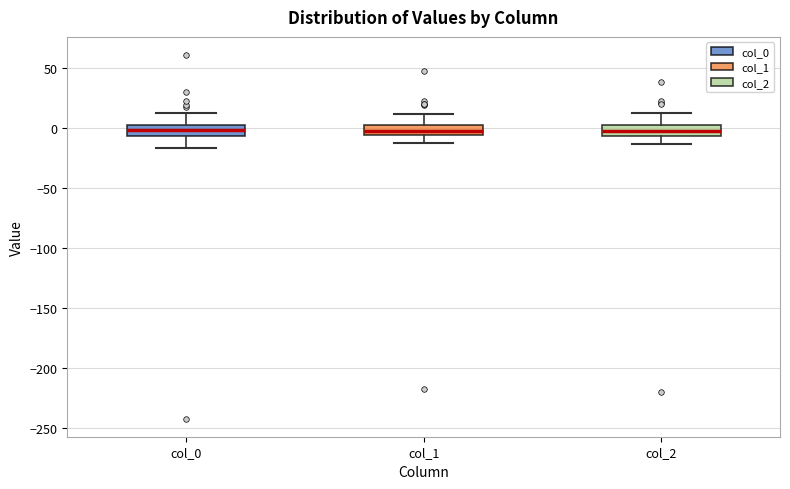

Reading left to right, read every box against the y-axis: the position of its median line, the range the box covers, and the ends of its whiskers. The values are not printed on the chart, so give them approximately, as read against the axis.

col_0: median 0 (inside the box), box -5 to 0, whiskers -15 to 15
col_1: median 0 (inside the box), box -5 to 0, whiskers -15 to 10
col_2: median 0 (inside the box), box -5 to 0, whiskers -15 to 15